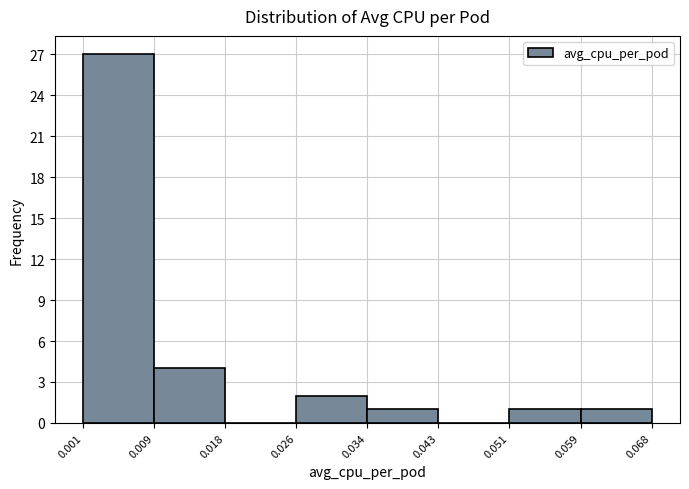

Reading left to right, transcribe this chart: for each bar, give the range it covers on the x-axis and its height. The values are not printed on the chart, so give them approximately, as read against the axis.

0.001 to 0.009: 27
0.009 to 0.018: 4
0.018 to 0.026: 0
0.026 to 0.034: 2
0.034 to 0.043: 1
0.043 to 0.051: 0
0.051 to 0.059: 1
0.059 to 0.068: 1